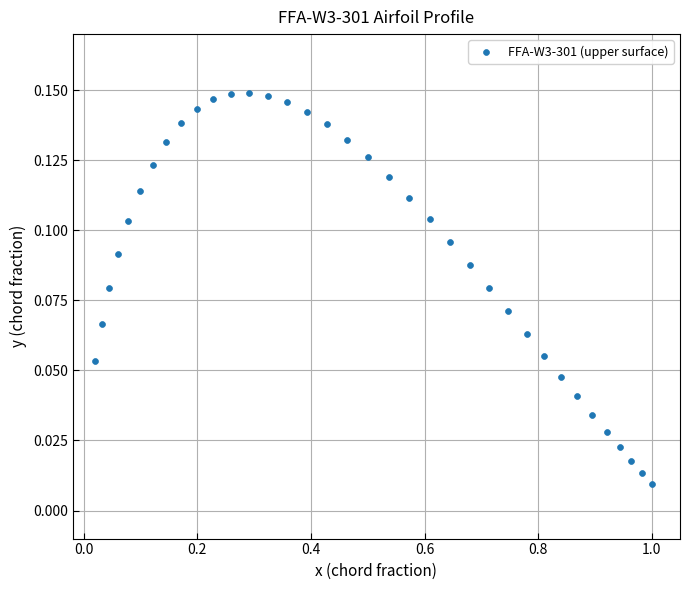

What is the range of X values (max minus min)?

1.0